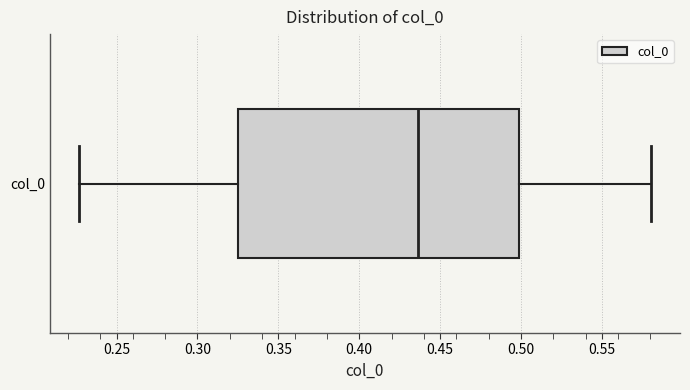

Transcribe this box plot: give where the median line is, the range the box spans, and where the two whiskers end, as read against the x-axis. The values are not printed on the chart, so give them approximately, as read against the axis.

median 0.435, box 0.325 to 0.500, whiskers 0.225 to 0.580